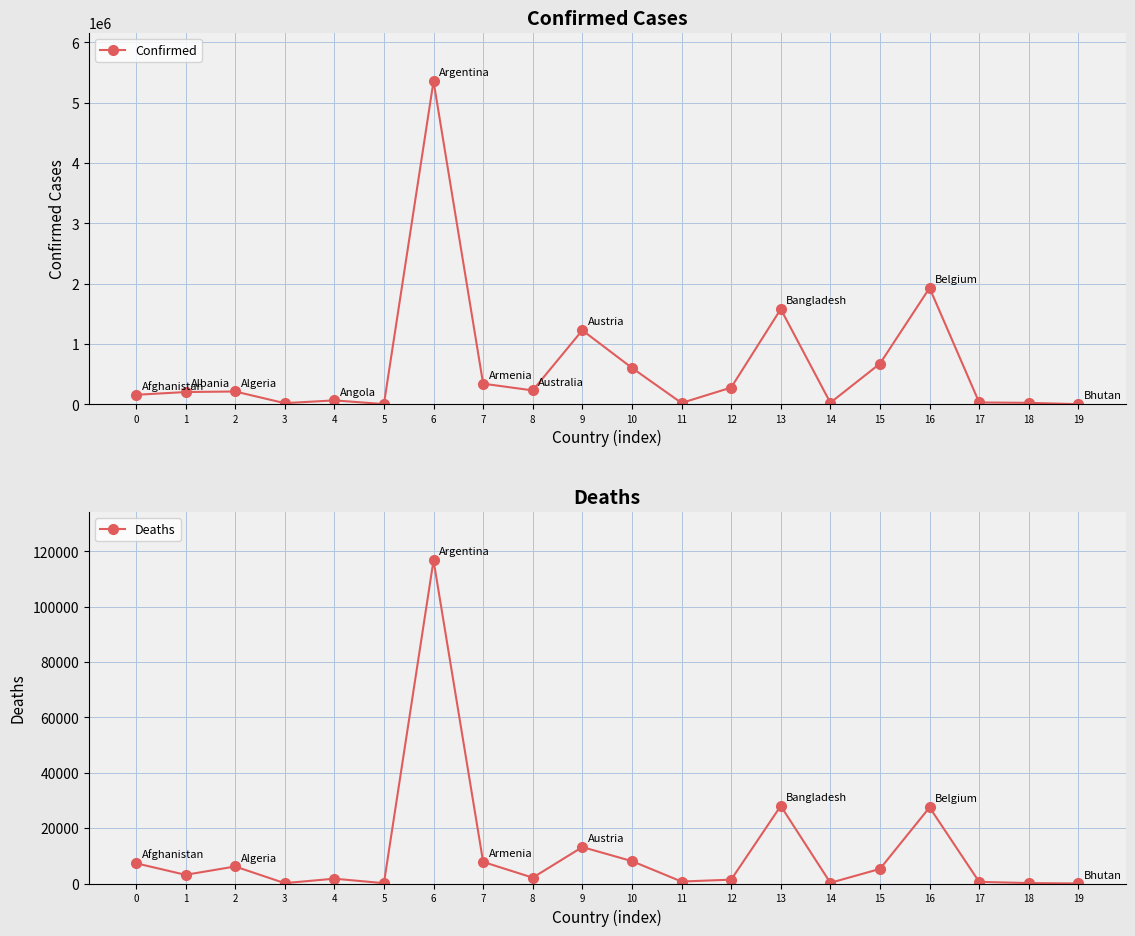

What is the minimum value shown in the chart?

3